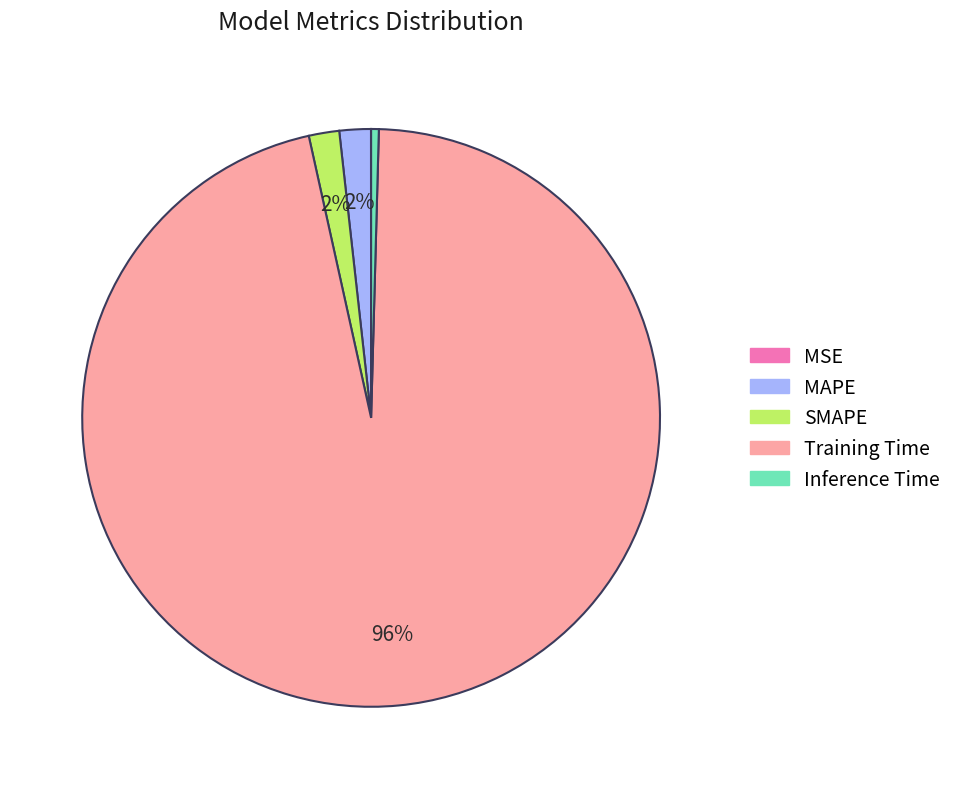

Does any single category account for the majority?

Yes